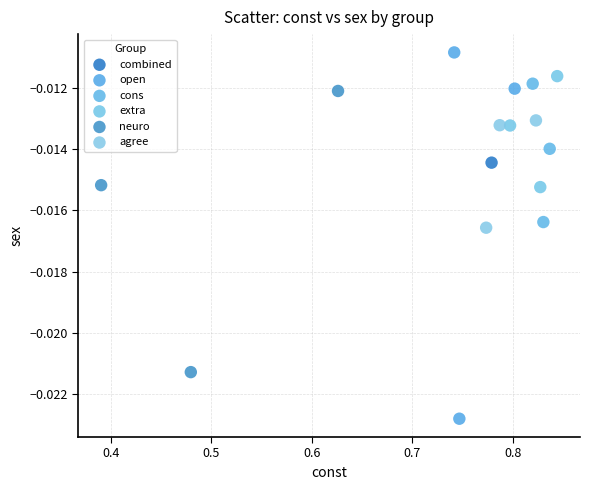

Which series contains the lowest Y value?

open